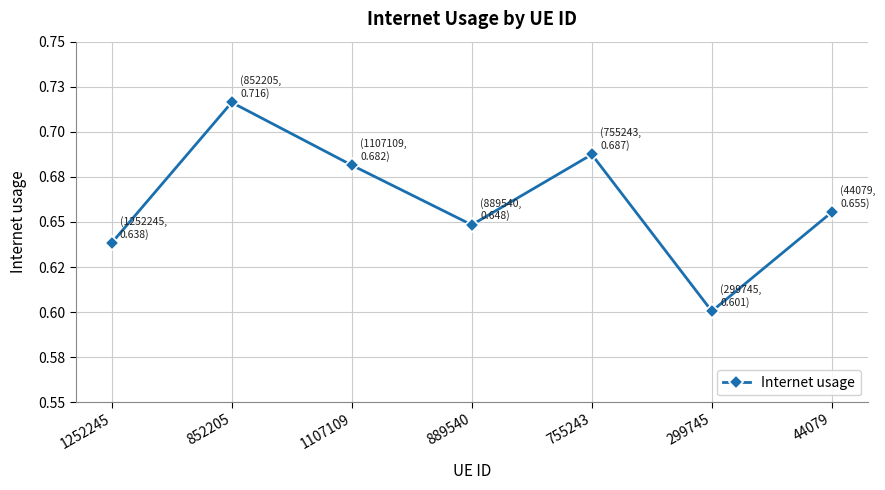

Is it true that the value at 889540 is 1.0?

False